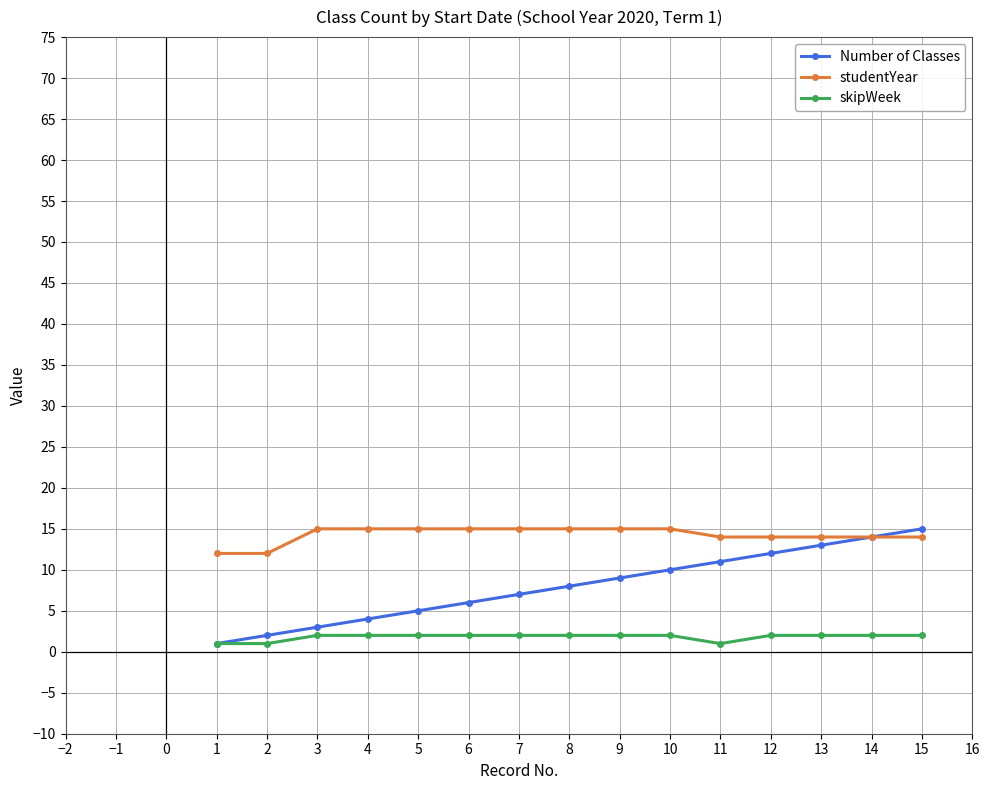

Is the value of skipWeek at 6 greater than the value of Number of Classes at 15?

No